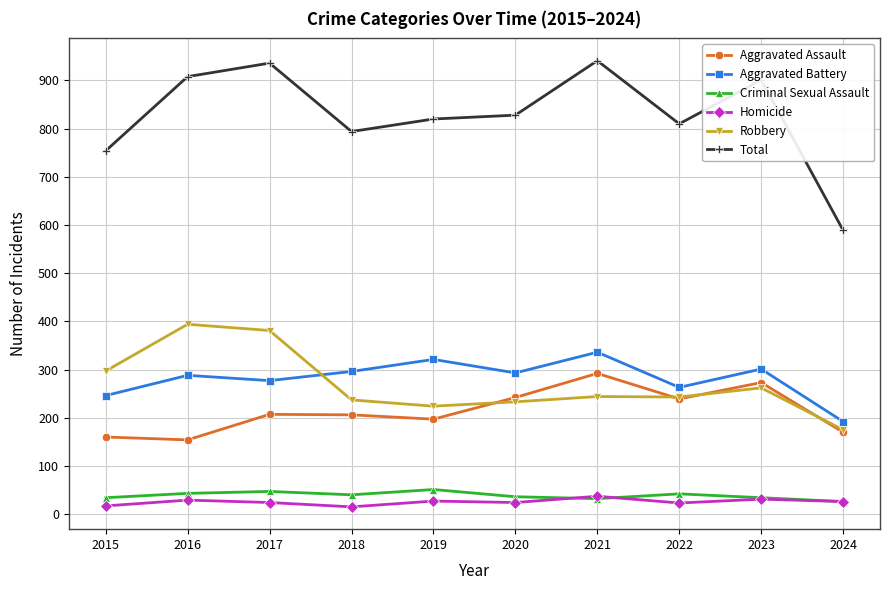

True or false: Aggravated Assault has more than 0 interior local peaks.

True